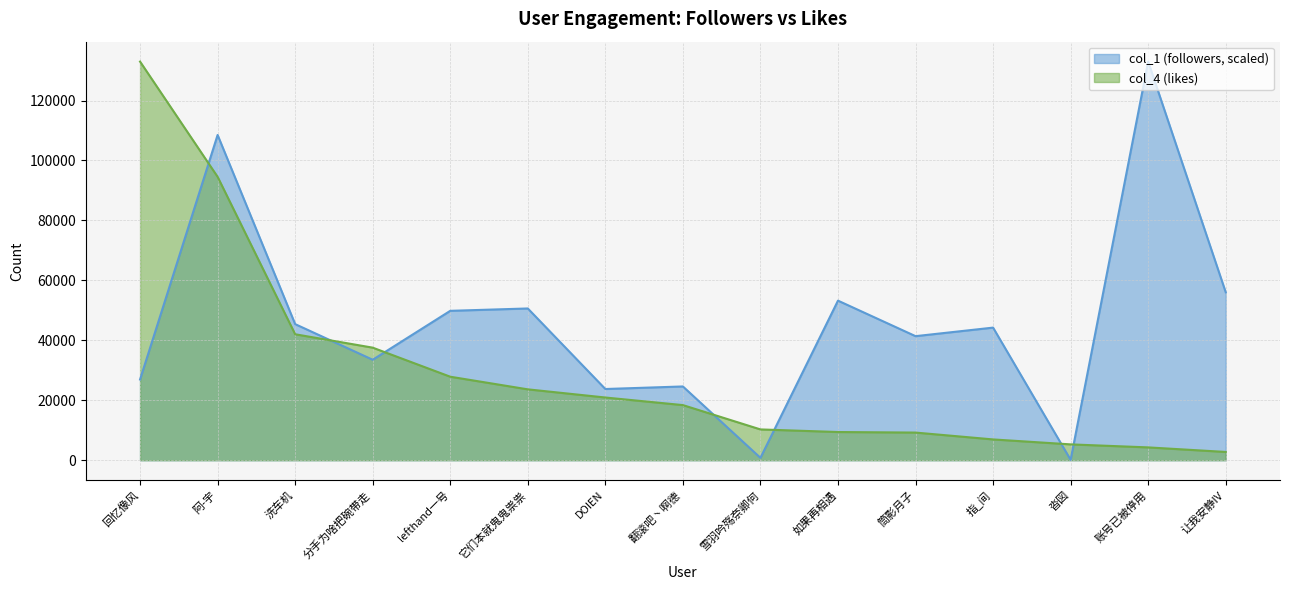

Where does the col_4 series first go above 18386?

回忆像风